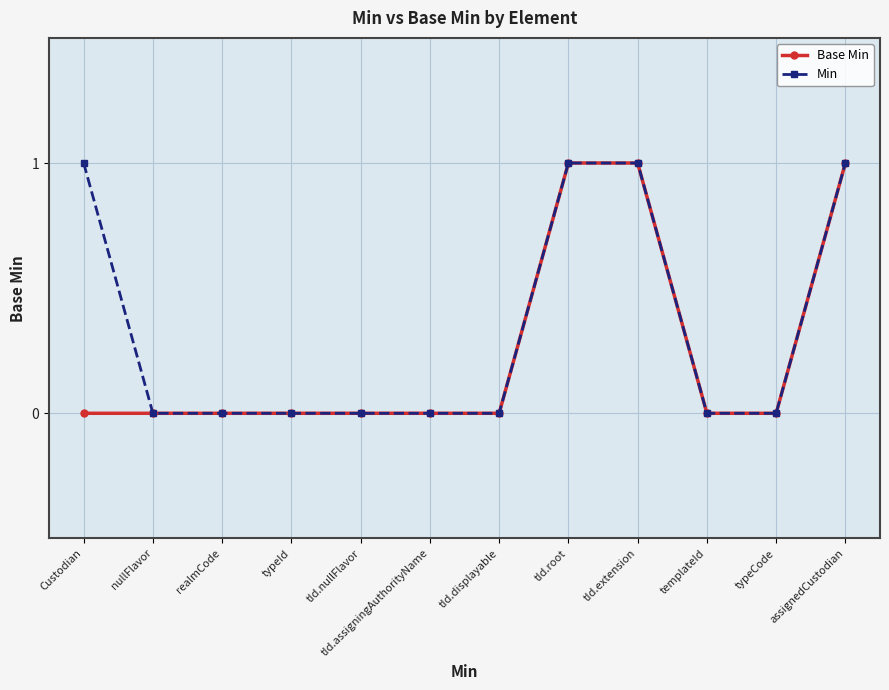

What is the label of the 6th point from the left?

tId.assigningAuthorityName